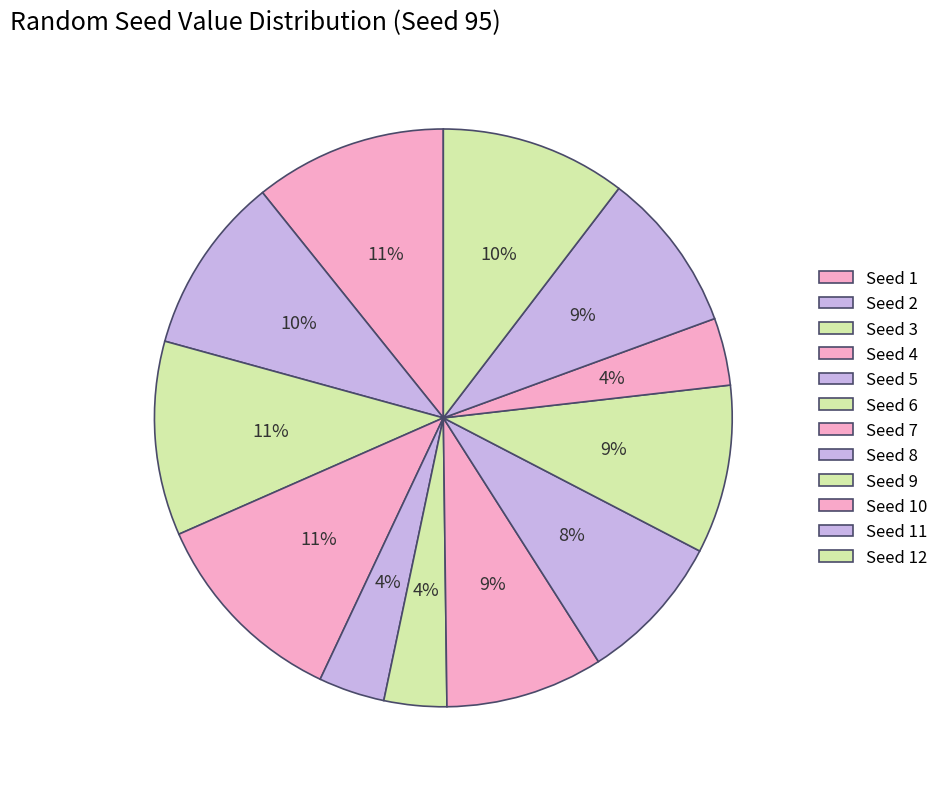

To the nearest percent, what is the difference between the largest and smallest slice percentages?

8%